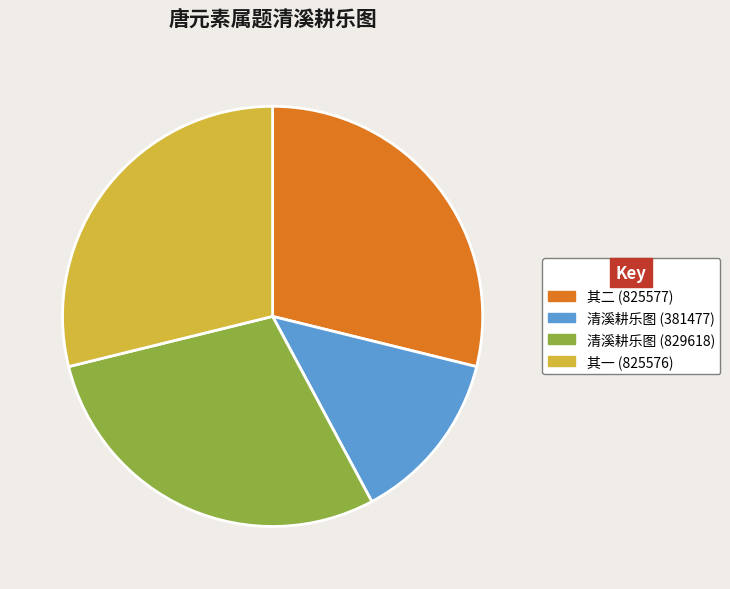

Is there a majority slice in this chart?

No